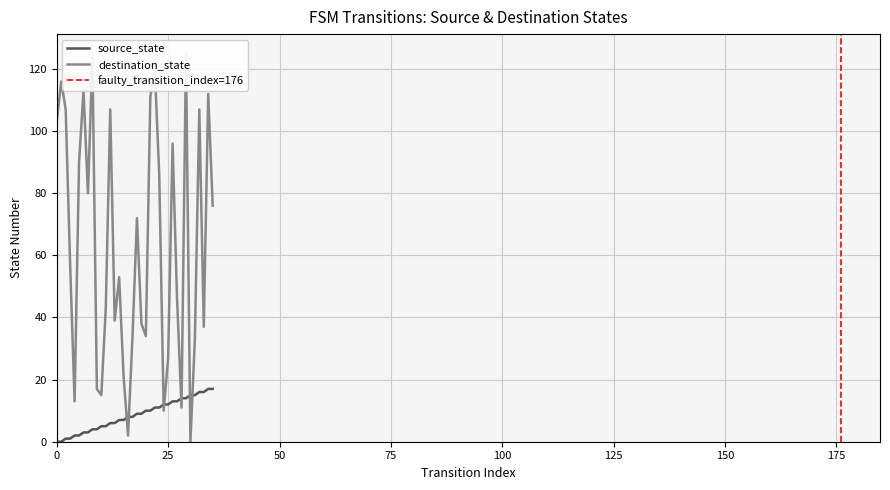

Rank the series at 24 from highest to lowest value.

source_state, destination_state